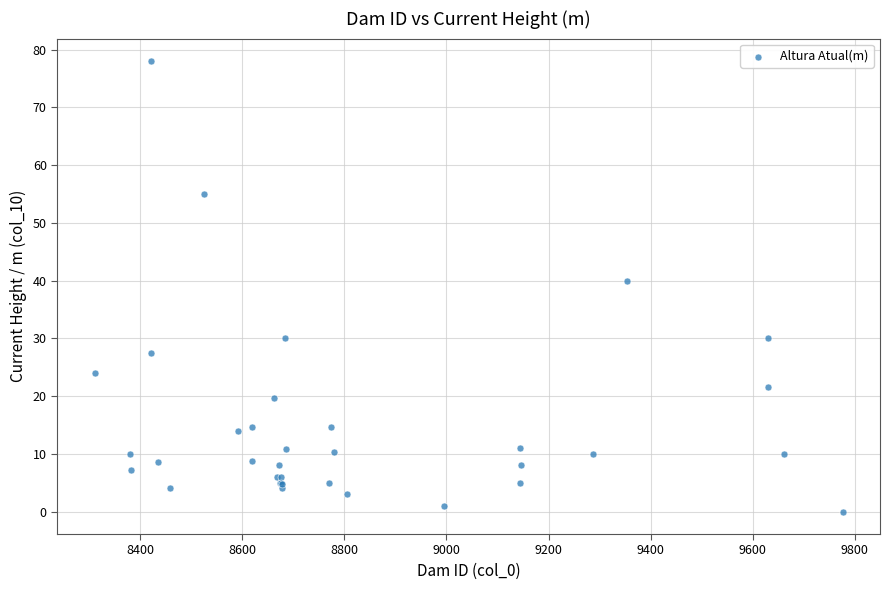

What Y value in the scatter plot is closest to 39?

40.0